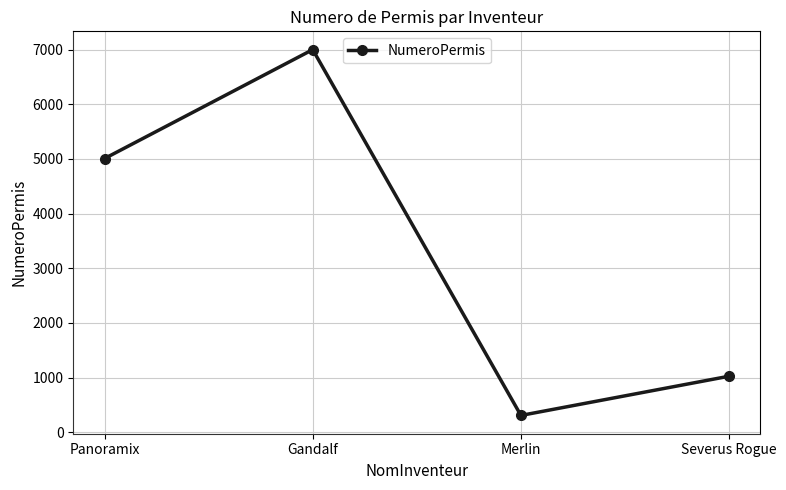

What position from the left is Merlin?

3